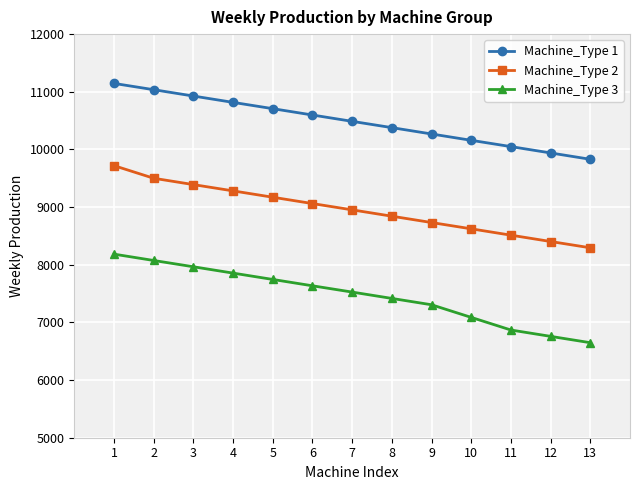

True or false: Machine_Type 3 has more than 1 points higher than both neighbors.

False